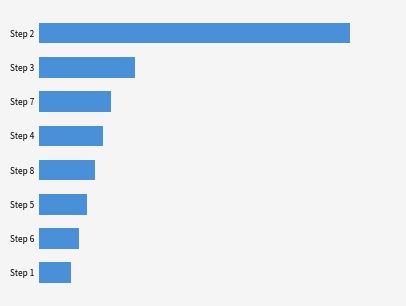

Are the bars grouped side by side (vs. stacked)?

No